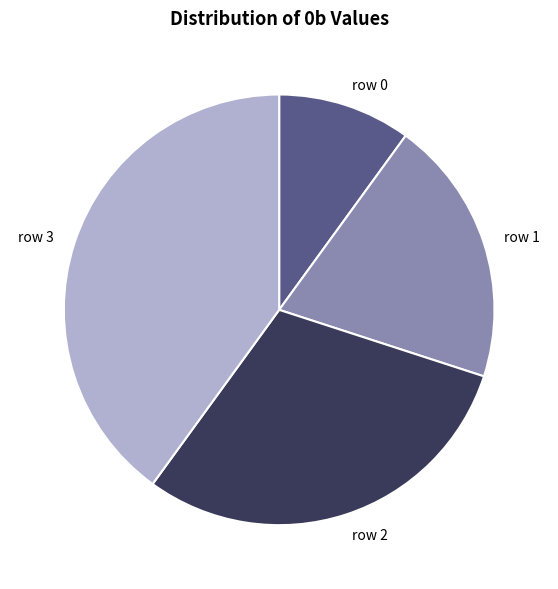

Which slice is the smallest?

row 0